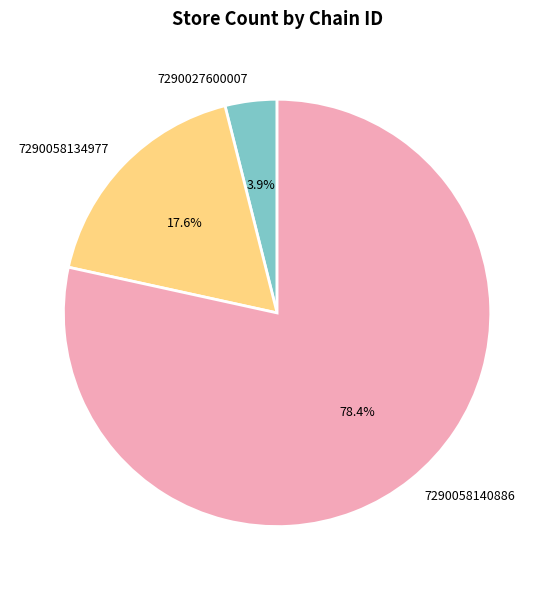

Which has a higher value, 7290027600007 or 7290058140886?

7290058140886